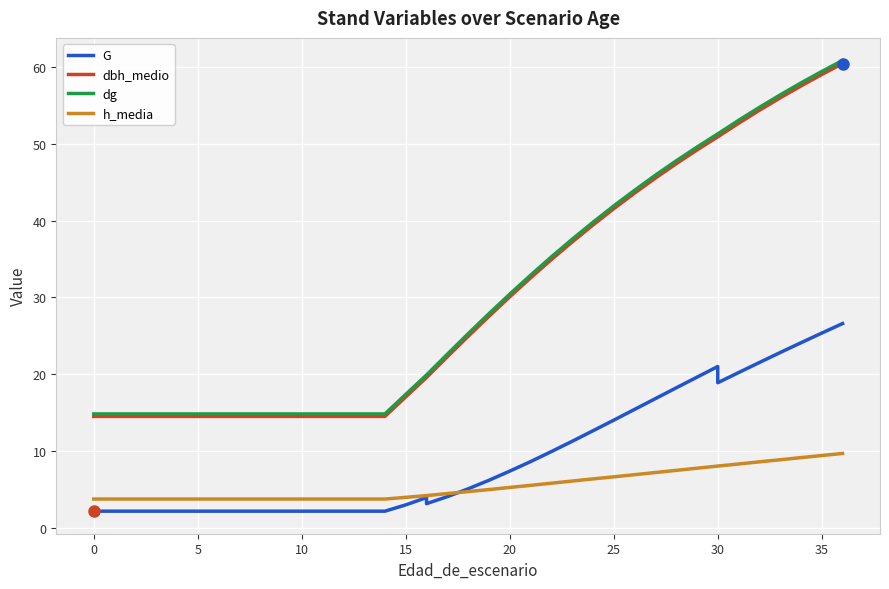

What is the total value across all series at 16?

47.7